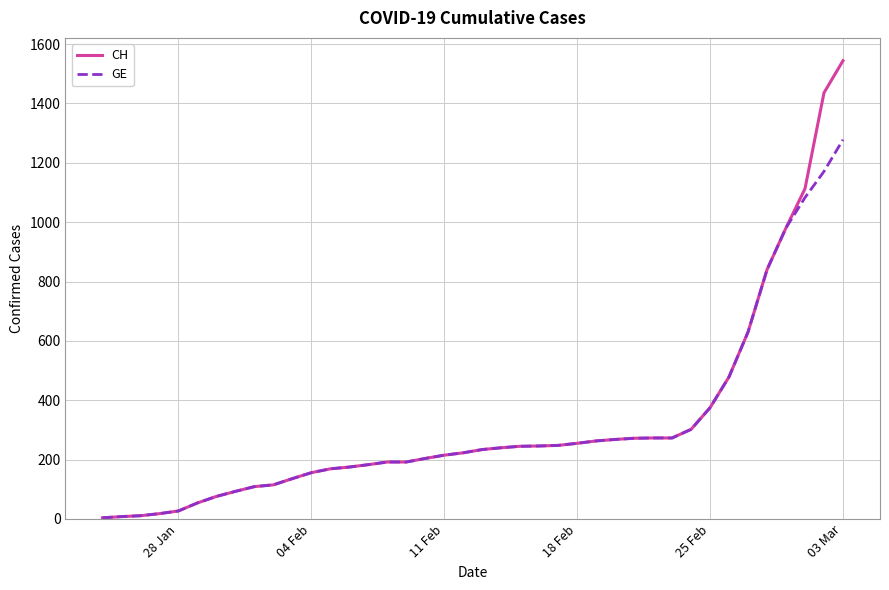

What is the maximum value for CH?

1544